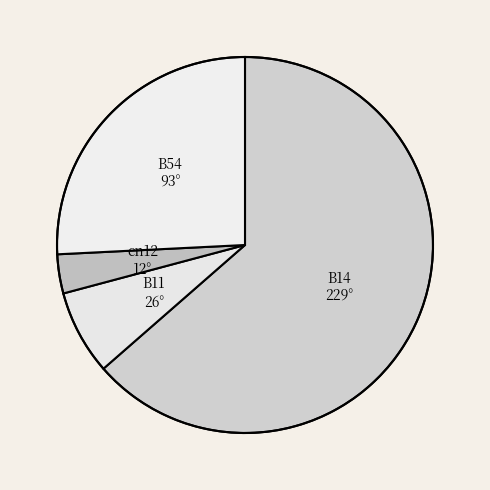

Between cn12 and B54, which is larger?

B54